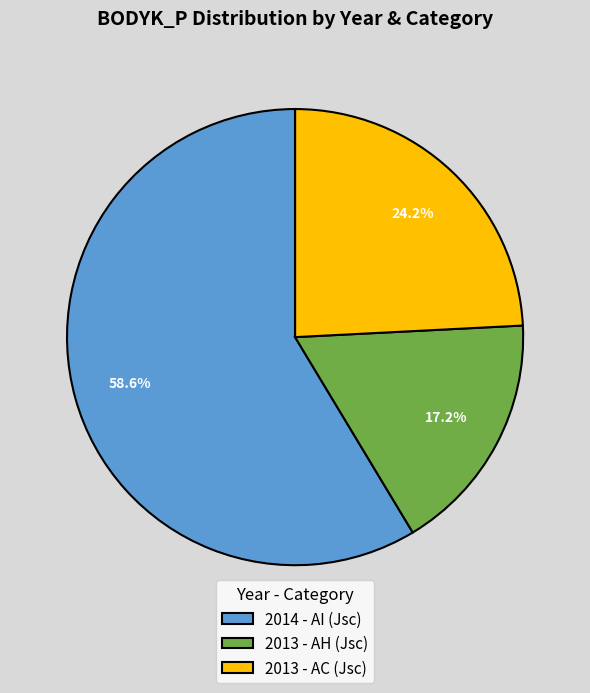

What percentage is NOT represented by 2013 - AH (Jsc)?

82.8%